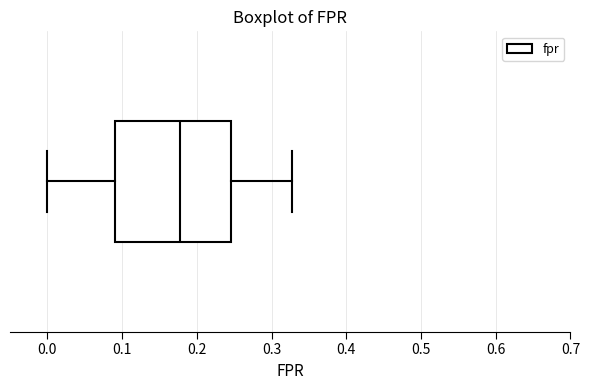

Read this box plot against the x-axis: the position of the median line, the range covered by the box, and the ends of both whiskers. The values are not printed on the chart, so give them approximately, as read against the axis.

median 0.18, box 0.09 to 0.25, whiskers 0.00 to 0.33